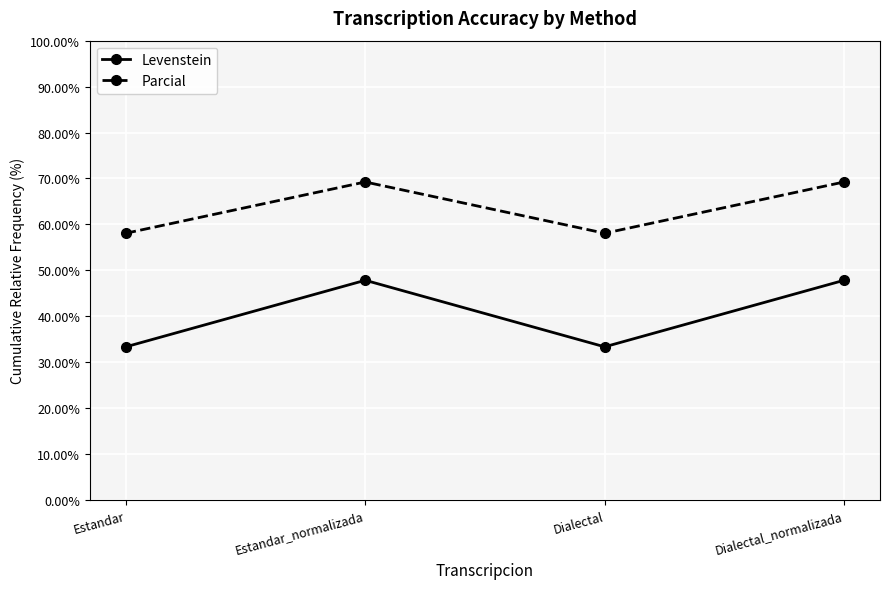

Rank the series at Estandar_normalizada from lowest to highest value.

Levenstein, Parcial